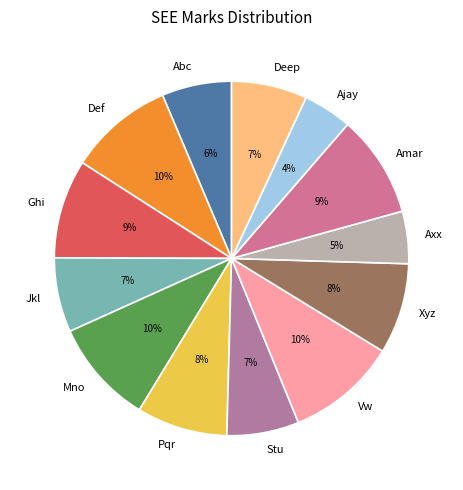

Do Pqr and Ghi together represent more than half of the pie?

No